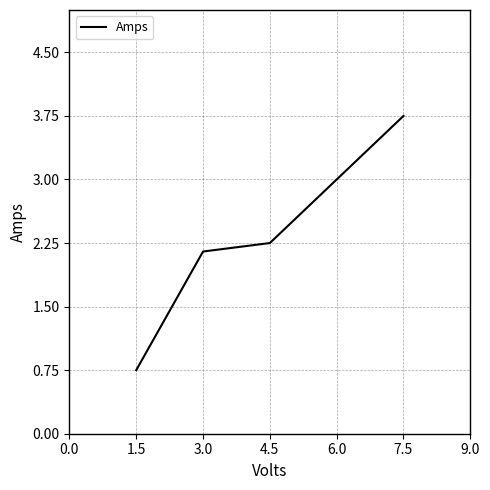

Where is the data nearest to the value 2?

3.0